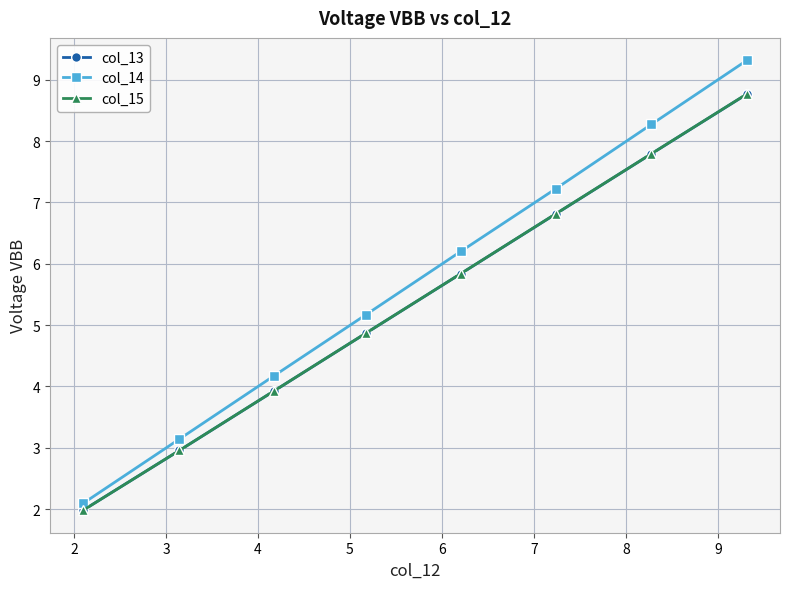

True or false: col_13 has more than 2 points higher than both neighbors.

False